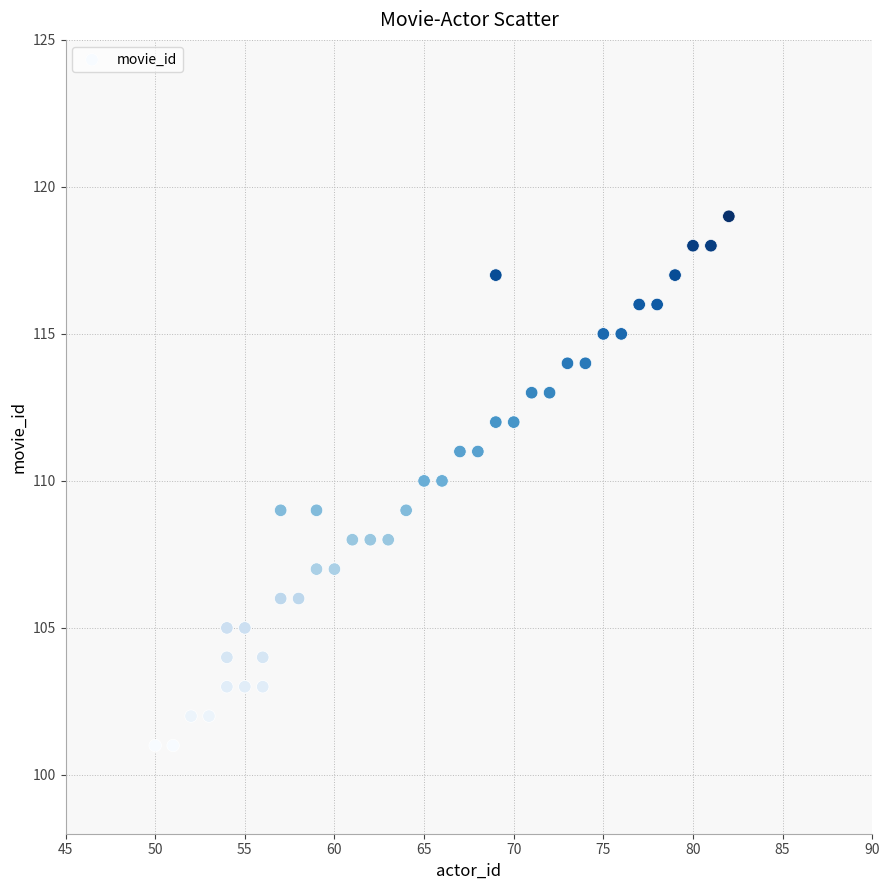

What is the range of X values (max minus min)?

32